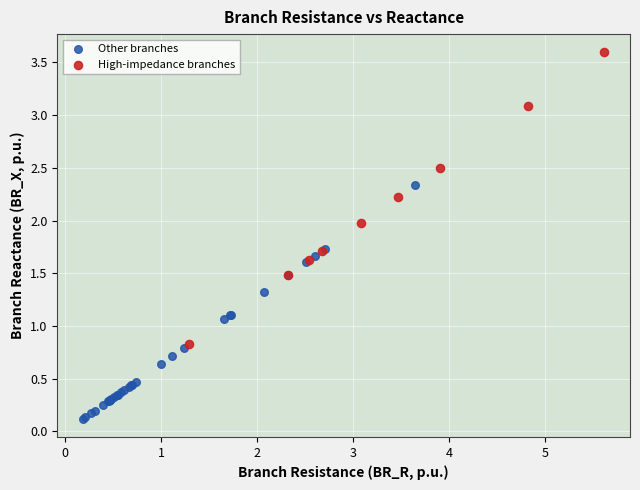

Which series reaches the maximum Y coordinate?

High-impedance branches